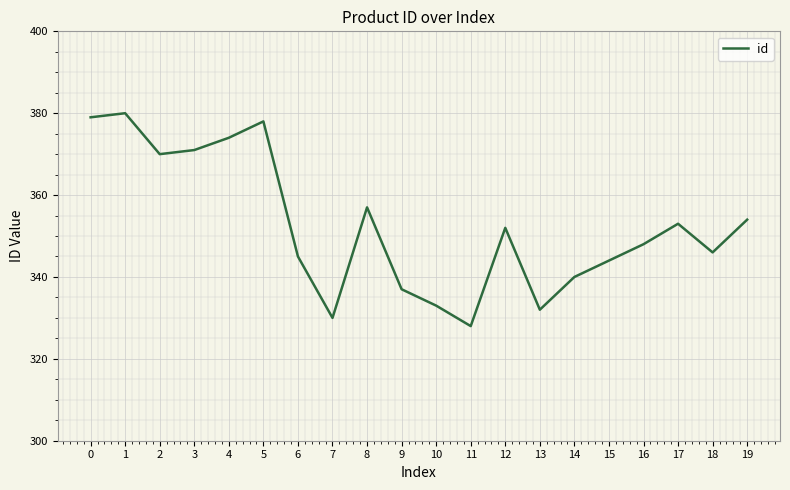

Rank the categories by value from lowest to highest.

11, 7, 13, 10, 9, 14, 15, 6, 18, 16, 12, 17, 19, 8, 2, 3, 4, 5, 0, 1